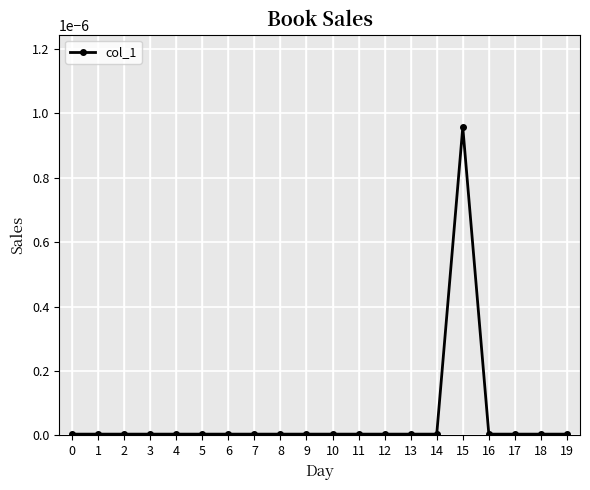

At which category does the chart reach its peak across all series?

15